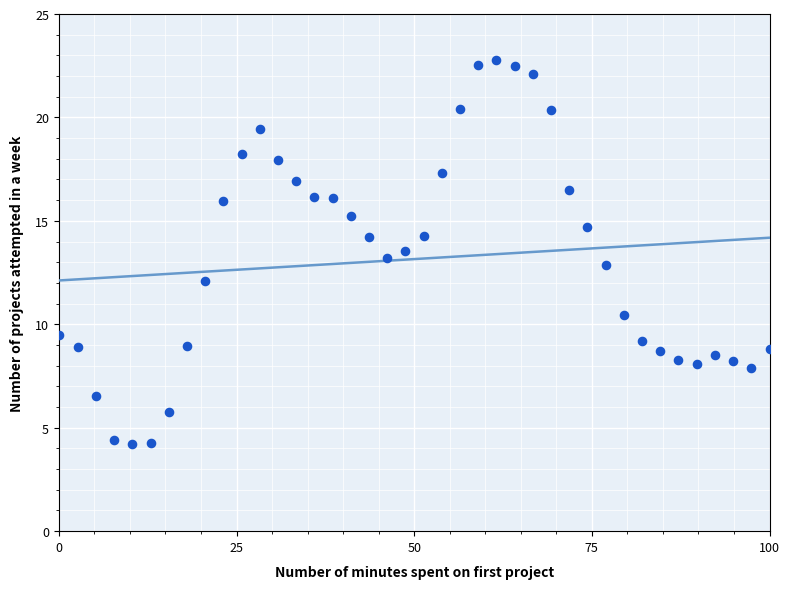

What is the range of Y values (max minus min)?

18.6